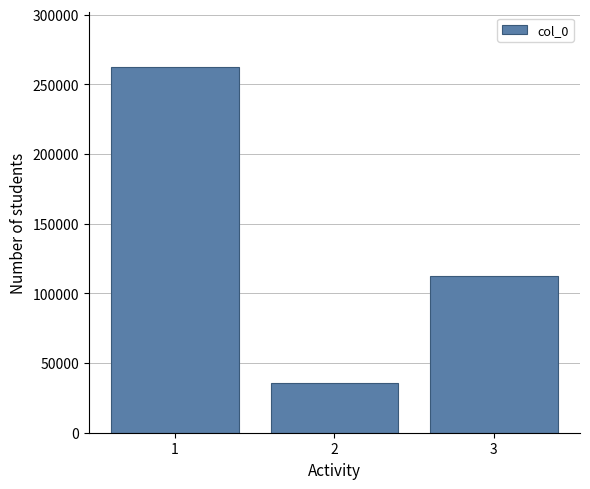

List the labels in order of value, largest first.

1, 3, 2